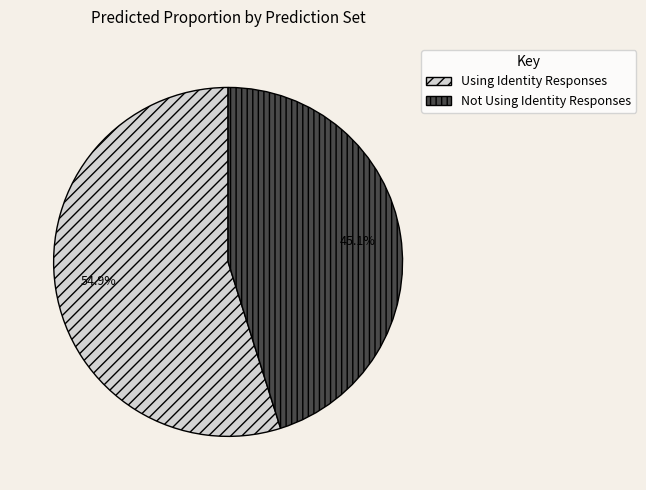

Is the sum of Not Using Identity Responses and Using Identity Responses greater than half?

Yes